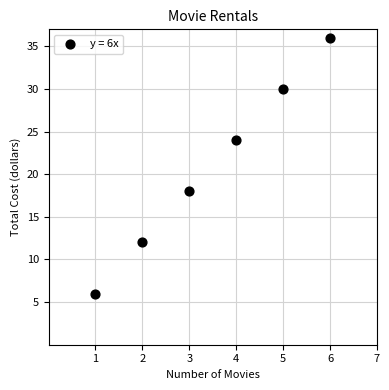

What is the average Y value?

21